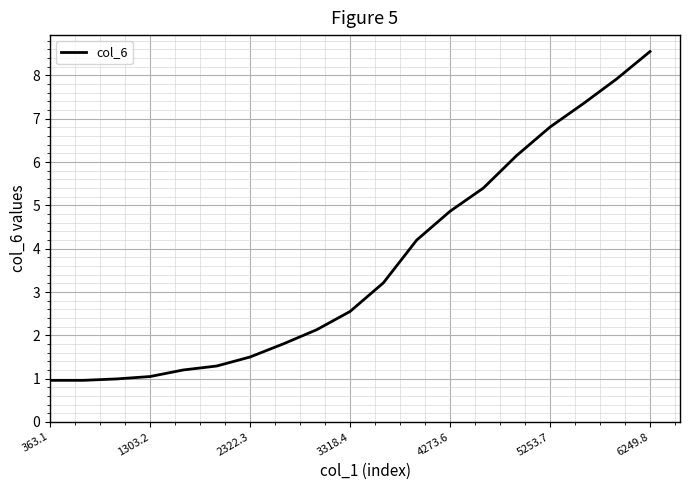

Reading left to right, transcribe all the data shown in this chart.

1.0	1.0	1.0	1.0	1.2	1.3	1.5	1.8	2.1	2.6	3.2	4.2	4.9	5.4	6.2	6.8	7.4	7.9	8.6